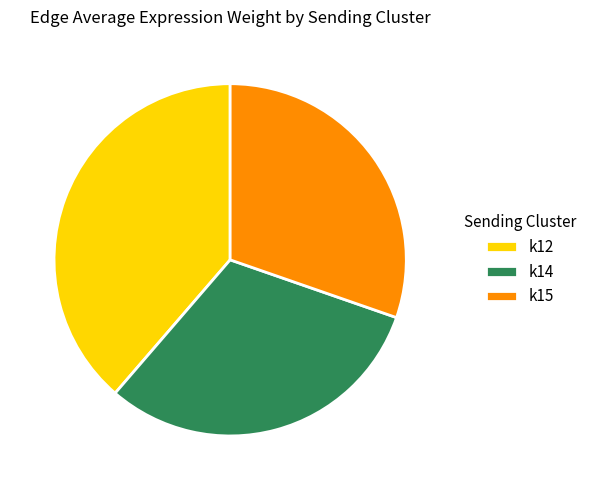

Count the number of slices in the pie.

3